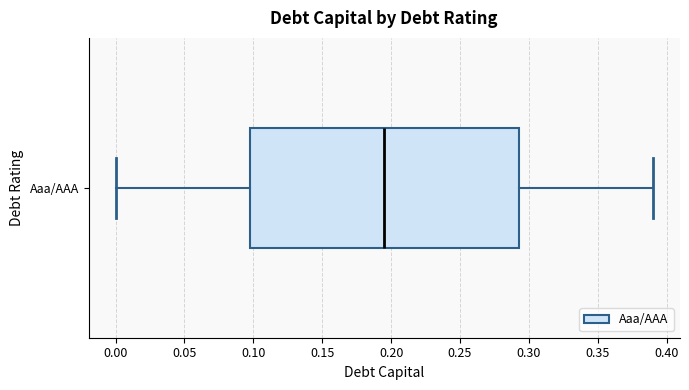

Transcribe this box plot: give where the median line is, the range the box spans, and where the two whiskers end, as read against the x-axis. The values are not printed on the chart, so give them approximately, as read against the axis.

median 0.195, box 0.100 to 0.295, whiskers 0.000 to 0.390